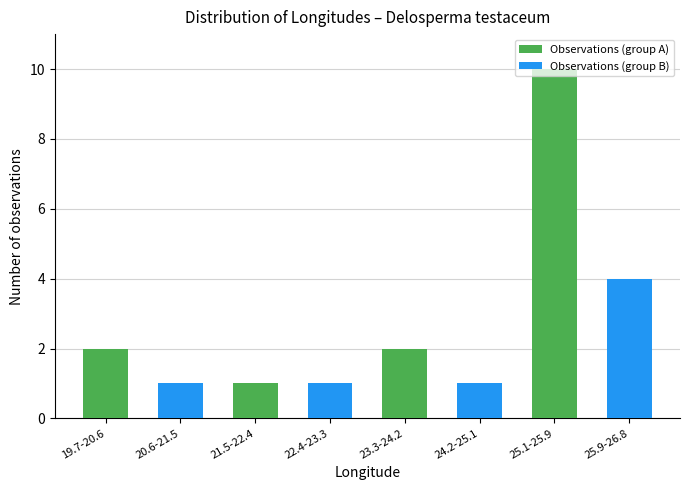

Which series has the largest range (max minus min)?

Observations (group A)